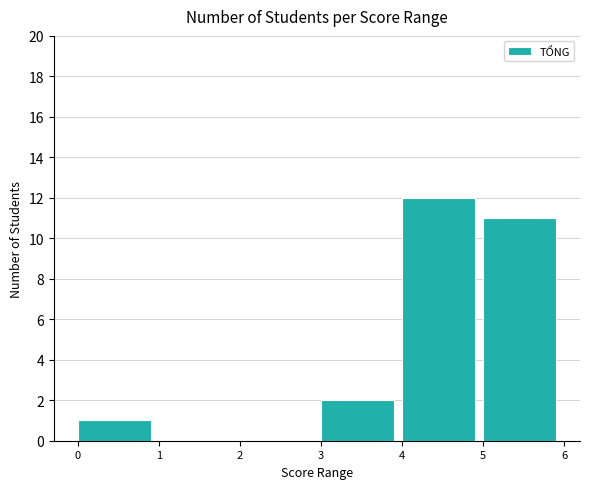

Over which range of the x-axis is the bar tallest?

4 to 5